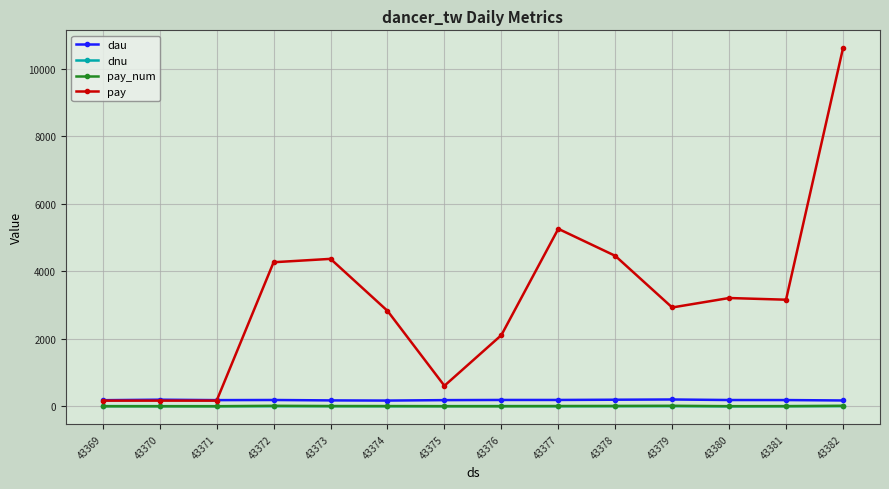

What is the value of the pay point at the 10th from the left?

4460